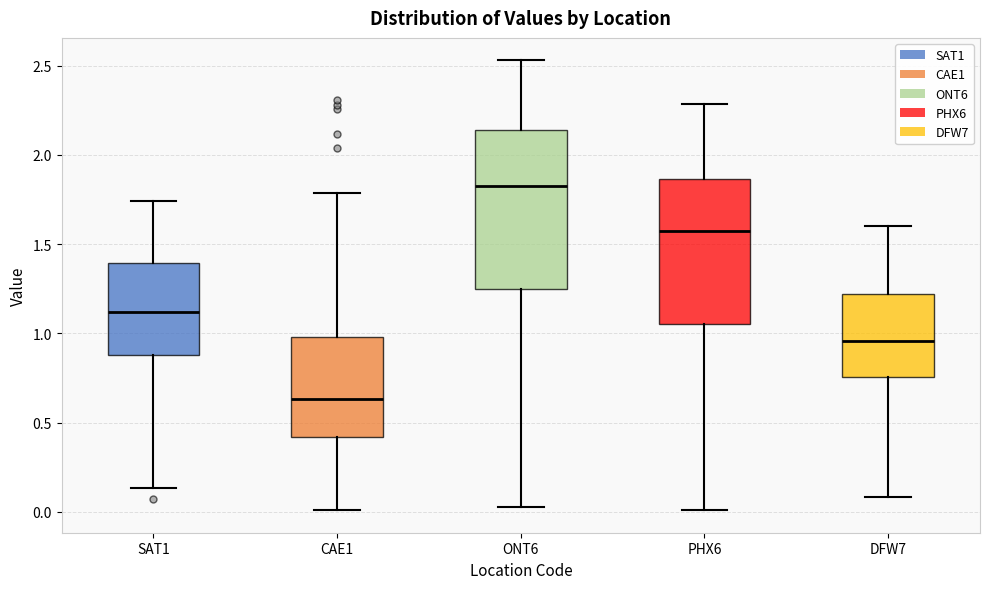

Reading left to right, read every box against the y-axis: the position of its median line, the range the box covers, and the ends of its whiskers. The values are not printed on the chart, so give them approximately, as read against the axis.

SAT1: median 1.10, box 0.90 to 1.40, whiskers 0.15 to 1.75
CAE1: median 0.65, box 0.40 to 1.00, whiskers 0.00 to 1.80
ONT6: median 1.85, box 1.25 to 2.15, whiskers 0.05 to 2.55
PHX6: median 1.55, box 1.05 to 1.85, whiskers 0.00 to 2.30
DFW7: median 0.95, box 0.75 to 1.20, whiskers 0.10 to 1.60